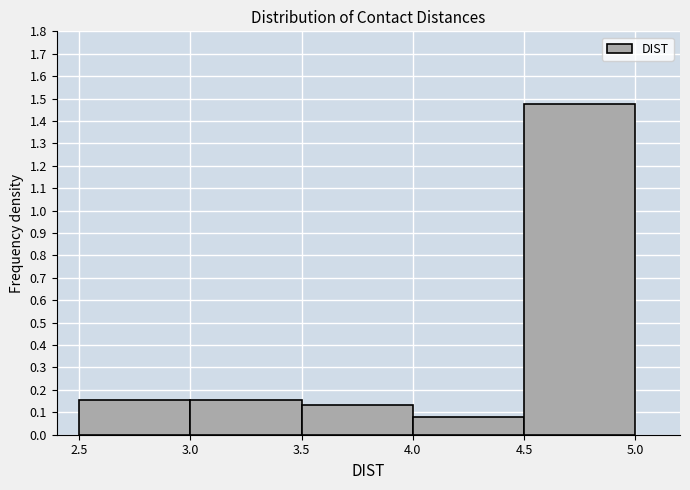

Which range on the x-axis has the tallest bar?

4.5 to 5.0